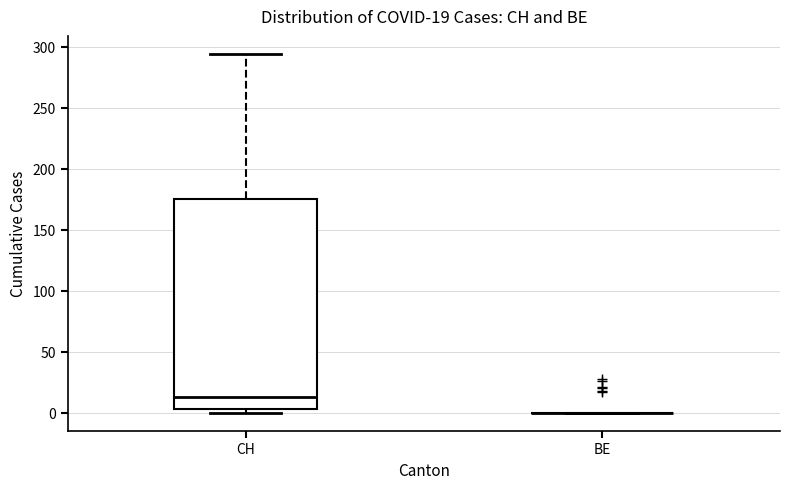

Comparing the boxes themselves (not the whiskers), which one is the tallest?

CH